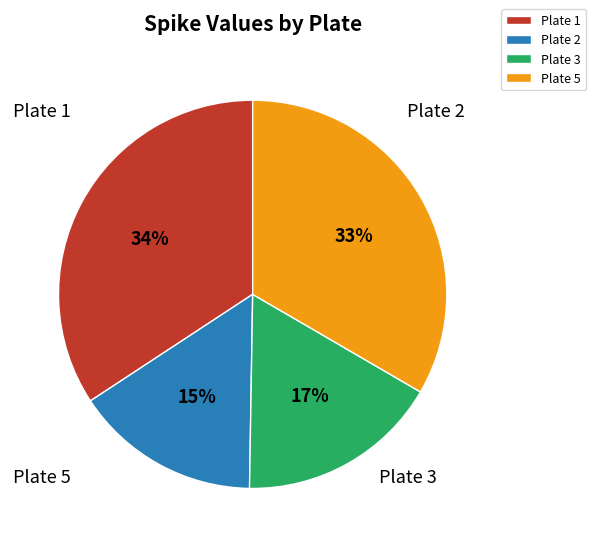

The Plate 1 slice represents 34% of the pie. True or false?

True